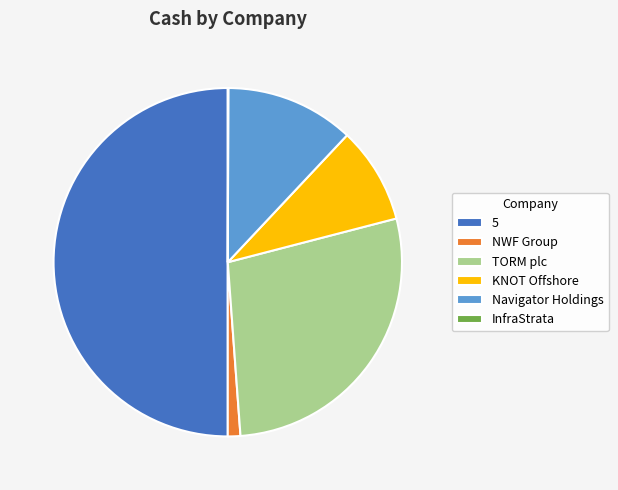

The 5 slice represents 45% of the pie. True or false?

False